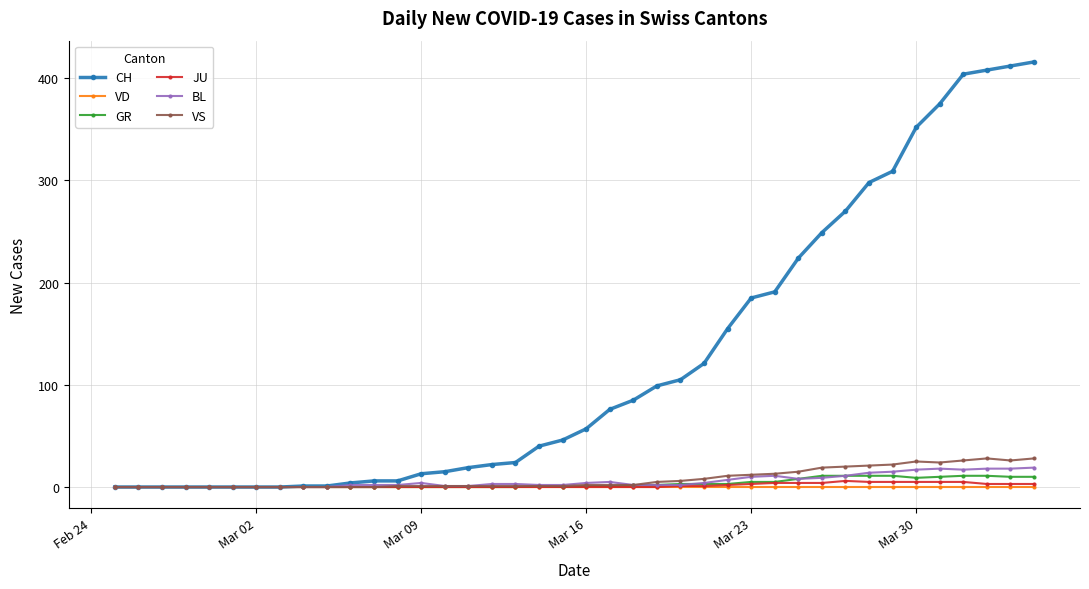

Which series has the largest range (max minus min)?

CH